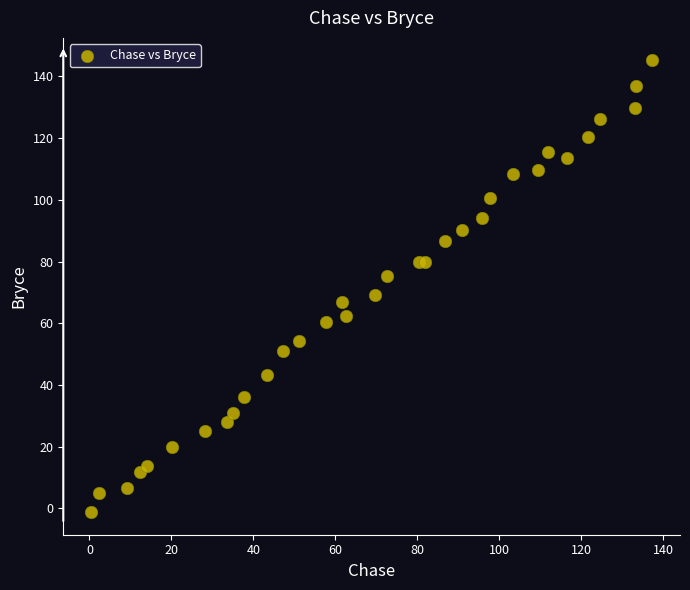

What is the range of Y values (max minus min)?

146.4